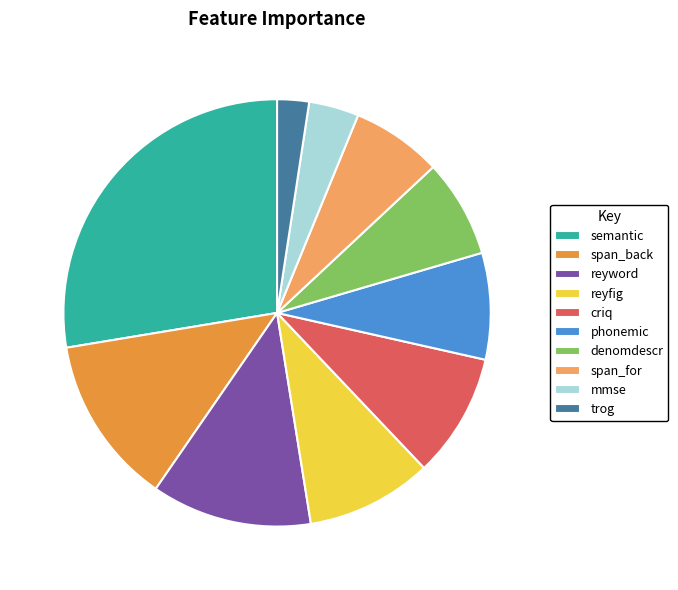

Which category has the smallest portion of the pie?

trog